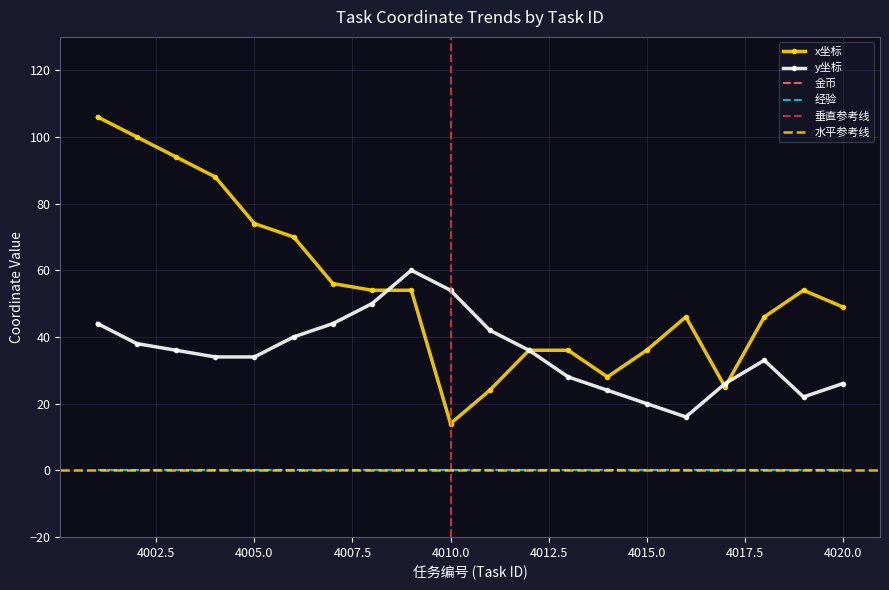

How many times do x坐标 and y坐标 cross each other?

3